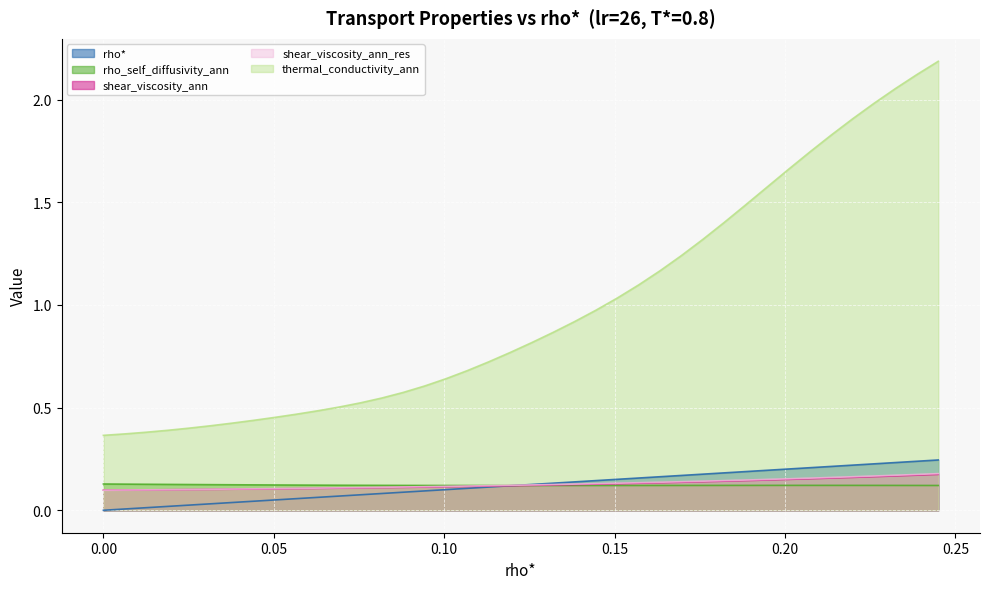

Which series has the largest total across all categories?

thermal_conductivity_ann